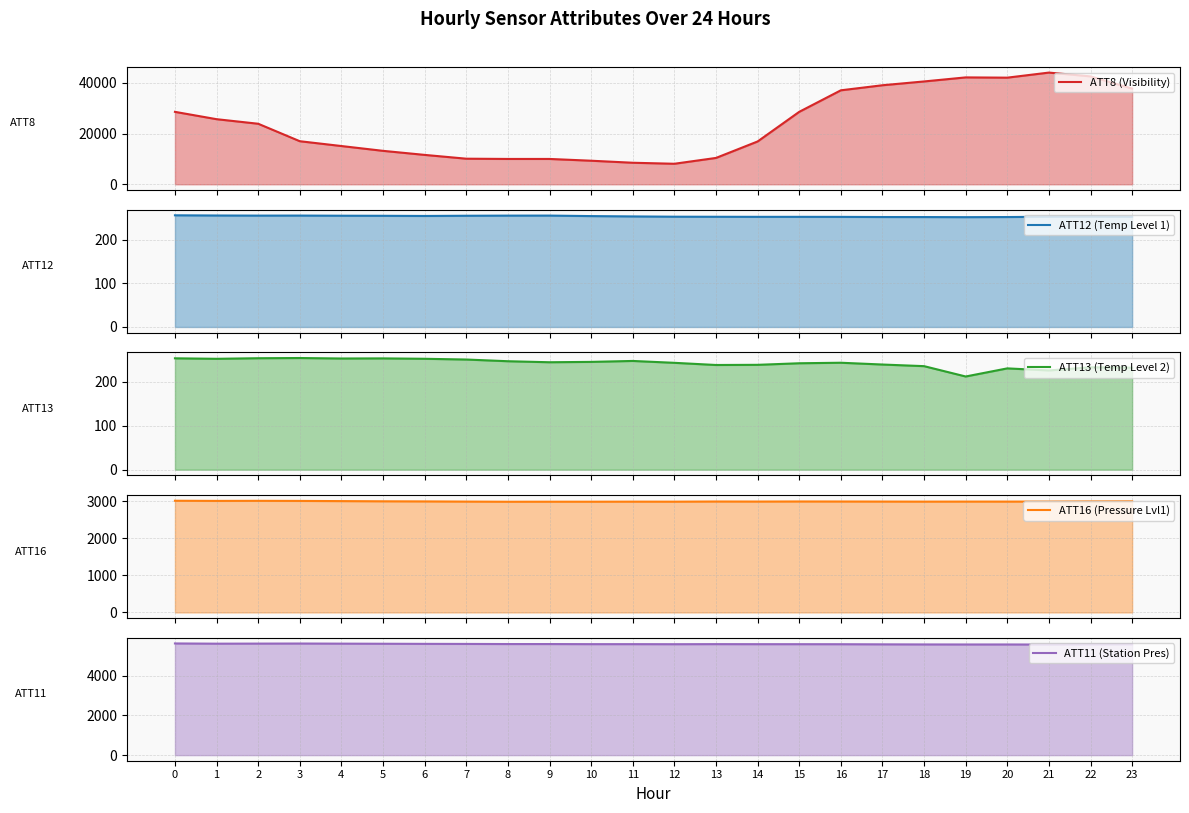

At which category is the sum across all series the highest?

21